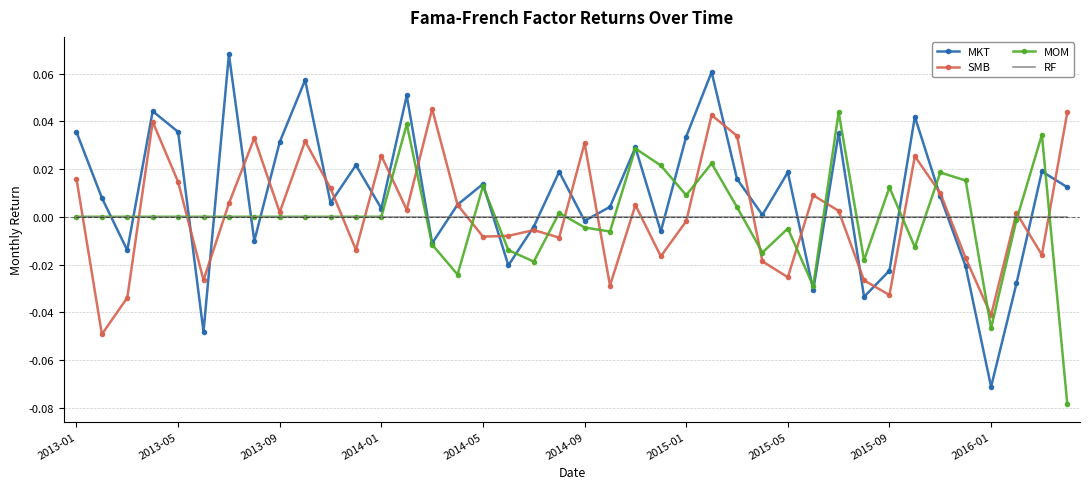

How many distinct data groups are displayed?

4